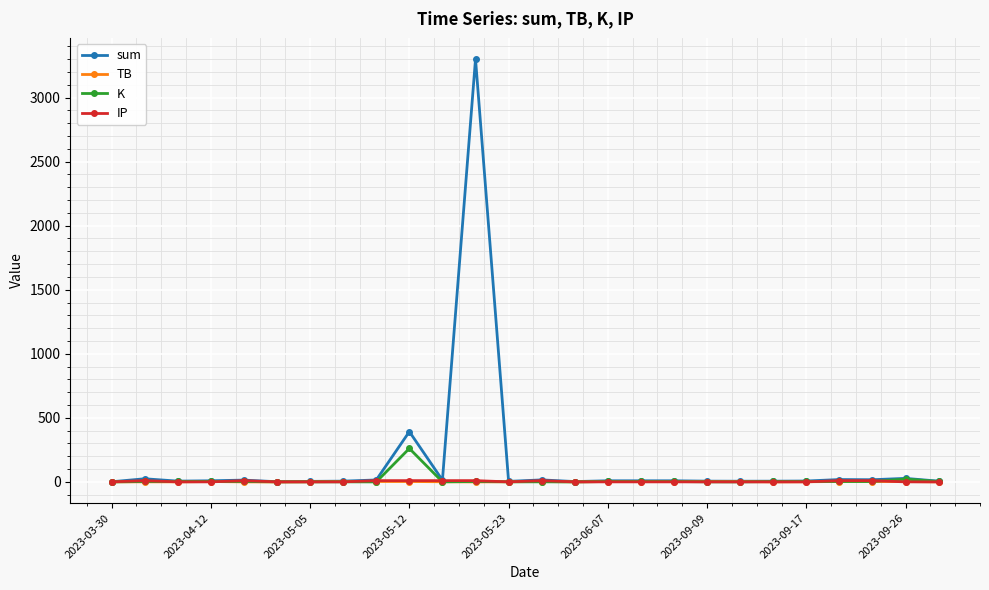

What is the maximum value shown in the chart?

3300.7